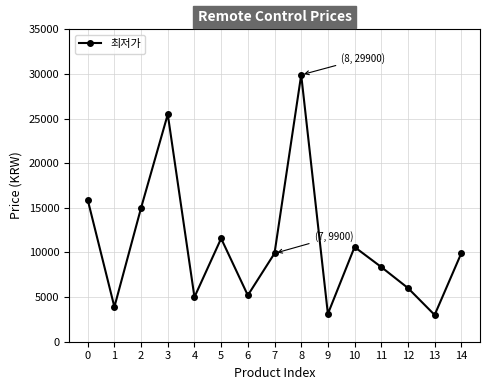

What is the value of the 15th point from the left?

9920